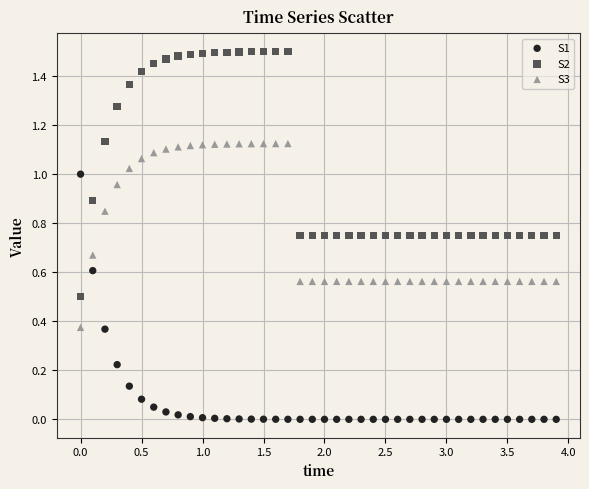

Which series contains the highest Y value?

S2